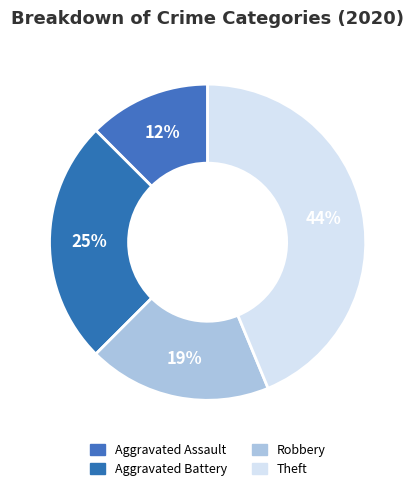

Count the number of slices in the pie.

4